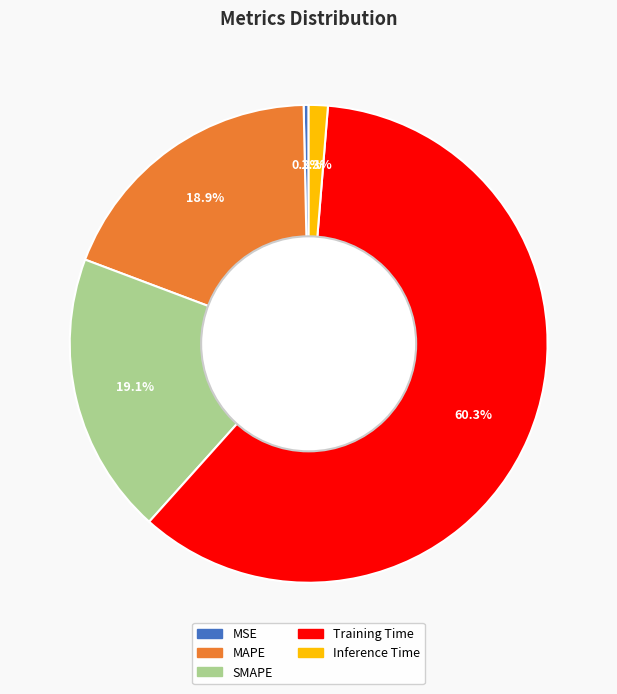

To the nearest percent, what percentage of the pie is SMAPE?

19%